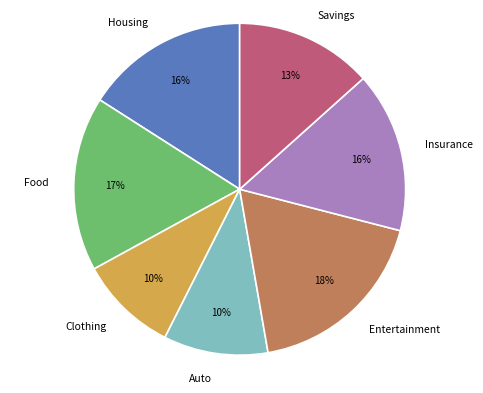

Which slice is the largest?

Entertainment